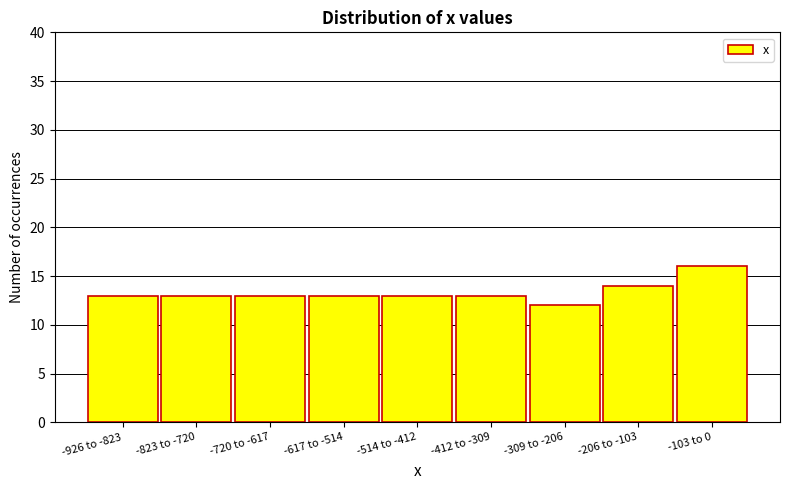

Reading left to right, list all the values displayed in this chart.

-926 to -823=13	-823 to -720=13	-720 to -617=13	-617 to -514=13	-514 to -412=13	-412 to -309=13	-309 to -206=12	-206 to -103=14	-103 to 0=16